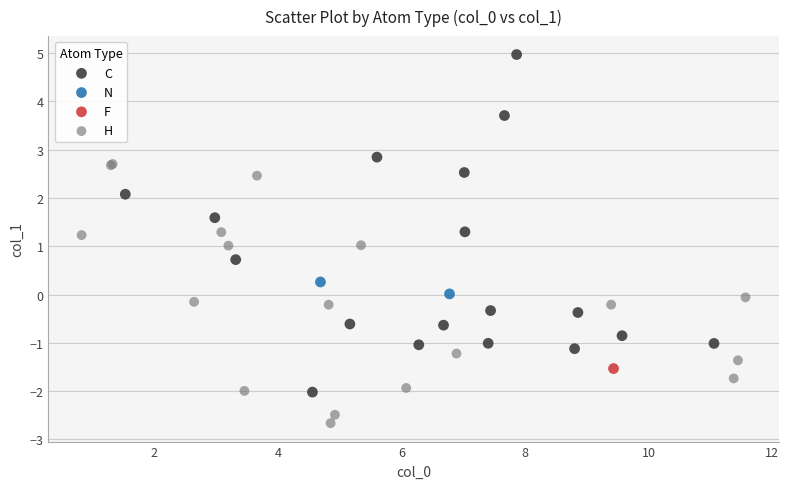

What are all the series names shown in the legend?

C, N, F, H